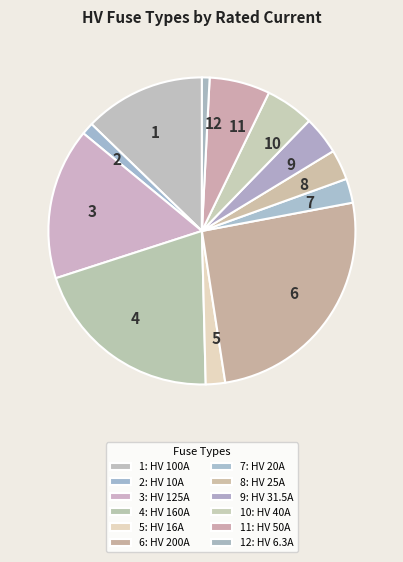

Which has a higher value, 12 or 9?

9